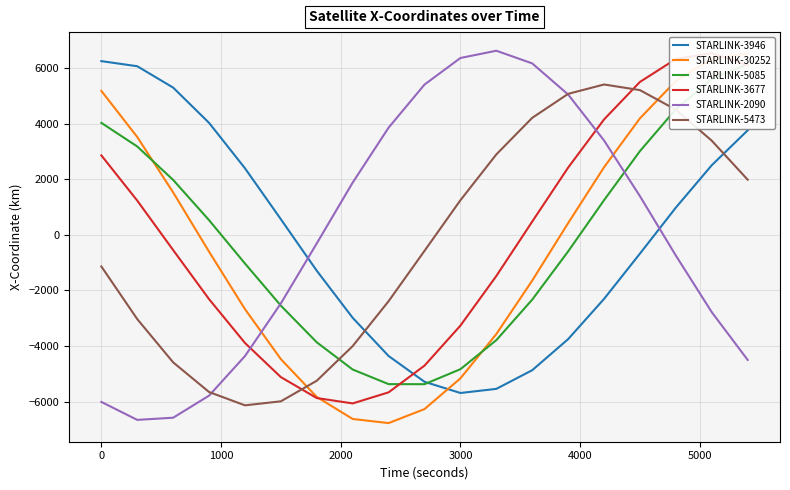

True or false: STARLINK-3946 and STARLINK-2090 cross at least once.

True